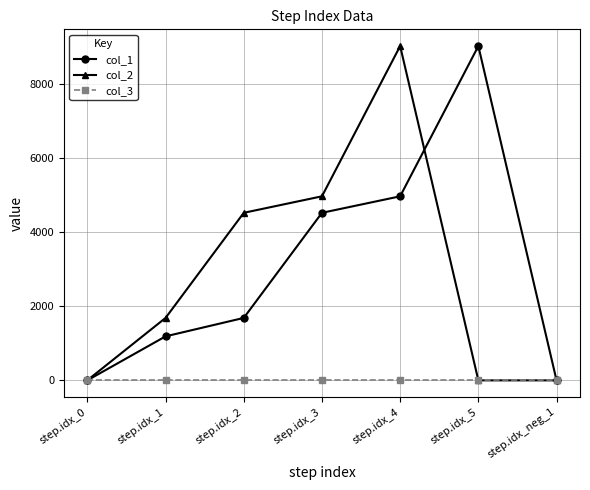

What is the greatest value displayed?

9010